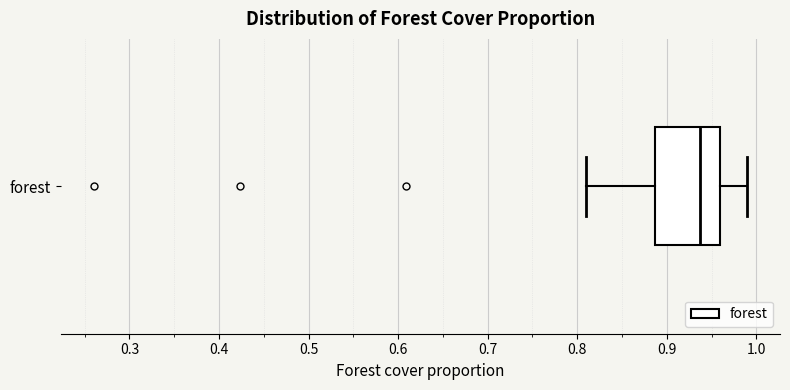

Where is the left edge of the box for forest on the x-axis? The values are not printed on the chart, so give them approximately, as read against the axis.

0.89